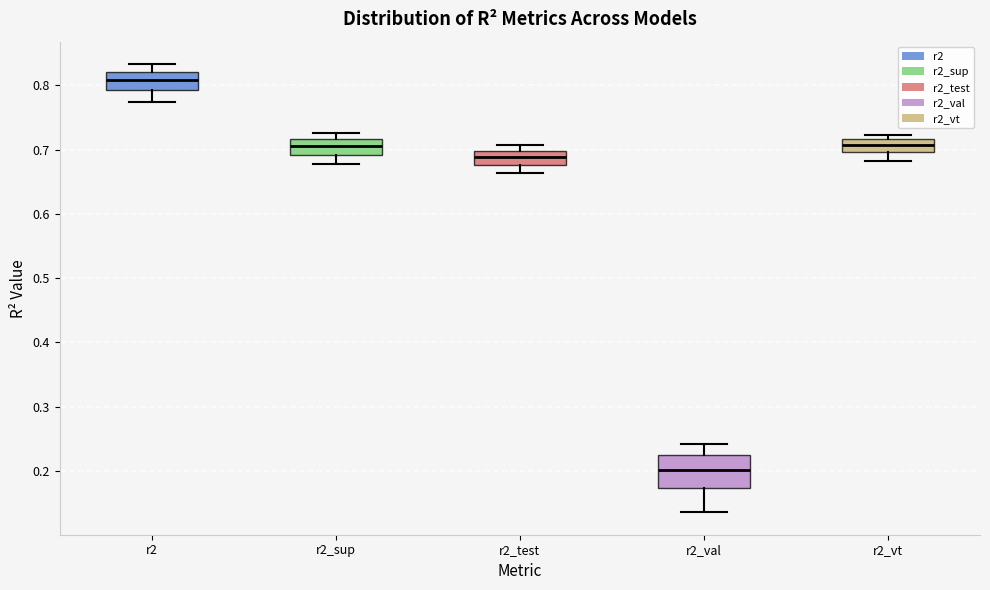

Where does the median line of the box for r2 sit on the y-axis? The values are not printed on the chart, so give them approximately, as read against the axis.

0.81